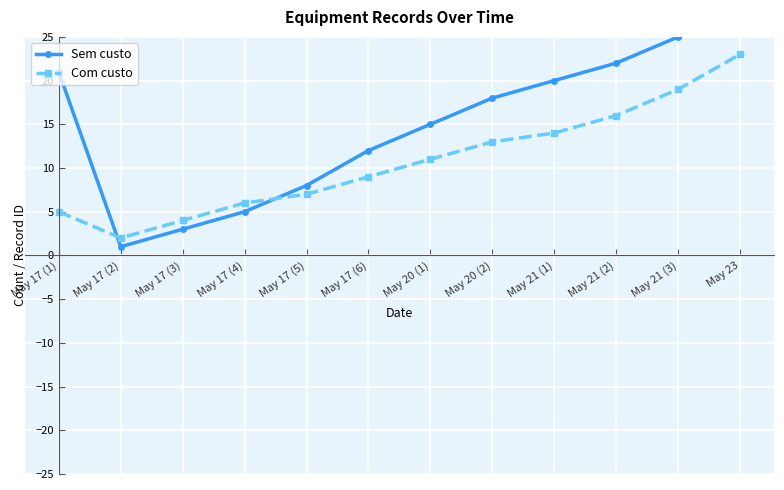

How many data points in Sem custo are less than 18?

6